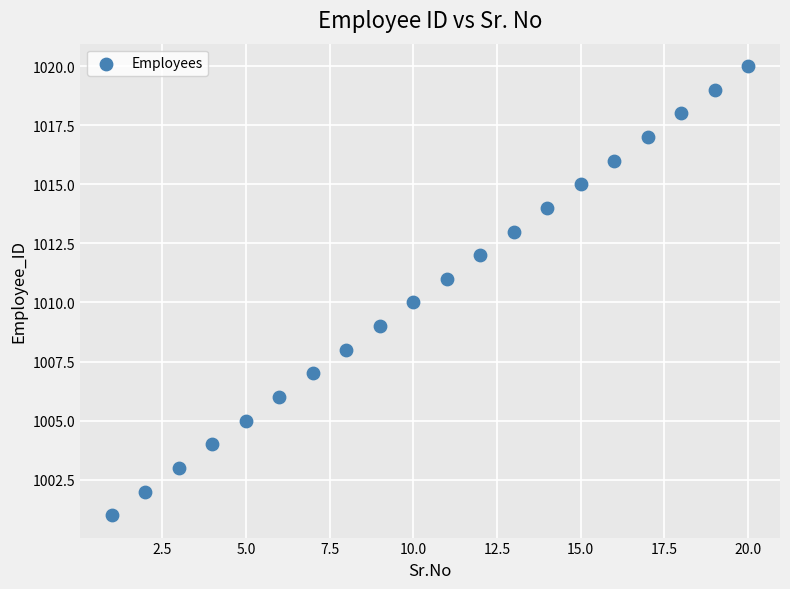

What is the range of X values (max minus min)?

19